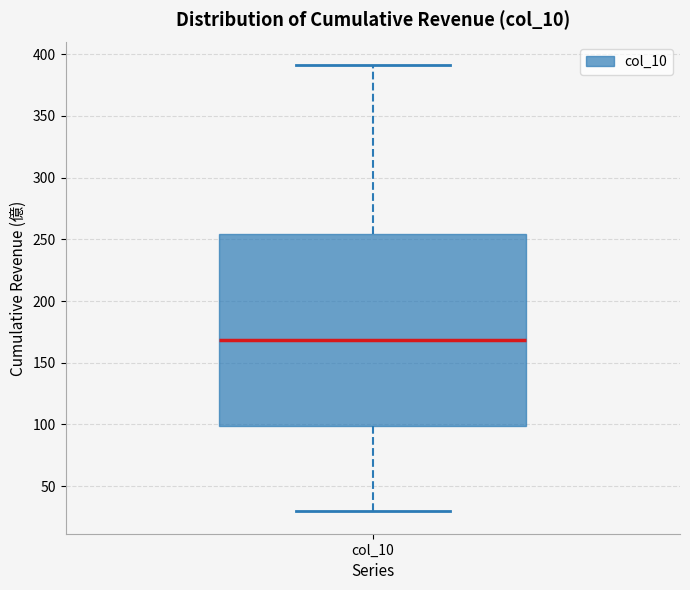

Transcribe this box plot: give where the median line is, the range the box spans, and where the two whiskers end, as read against the y-axis. The values are not printed on the chart, so give them approximately, as read against the axis.

median 170, box 100 to 255, whiskers 30 to 390